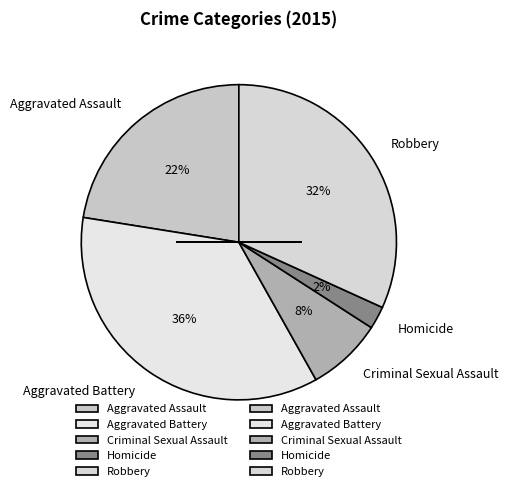

Which slice is the largest?

Aggravated Battery